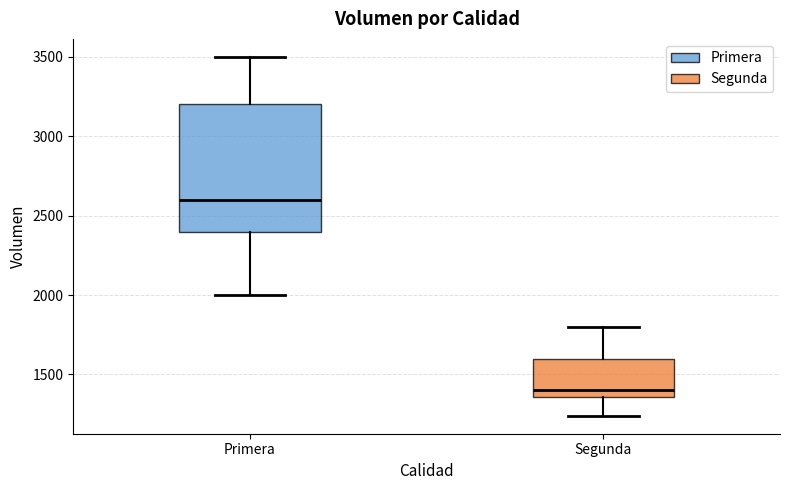

Comparing the boxes themselves (not the whiskers), which one is the tallest?

Primera